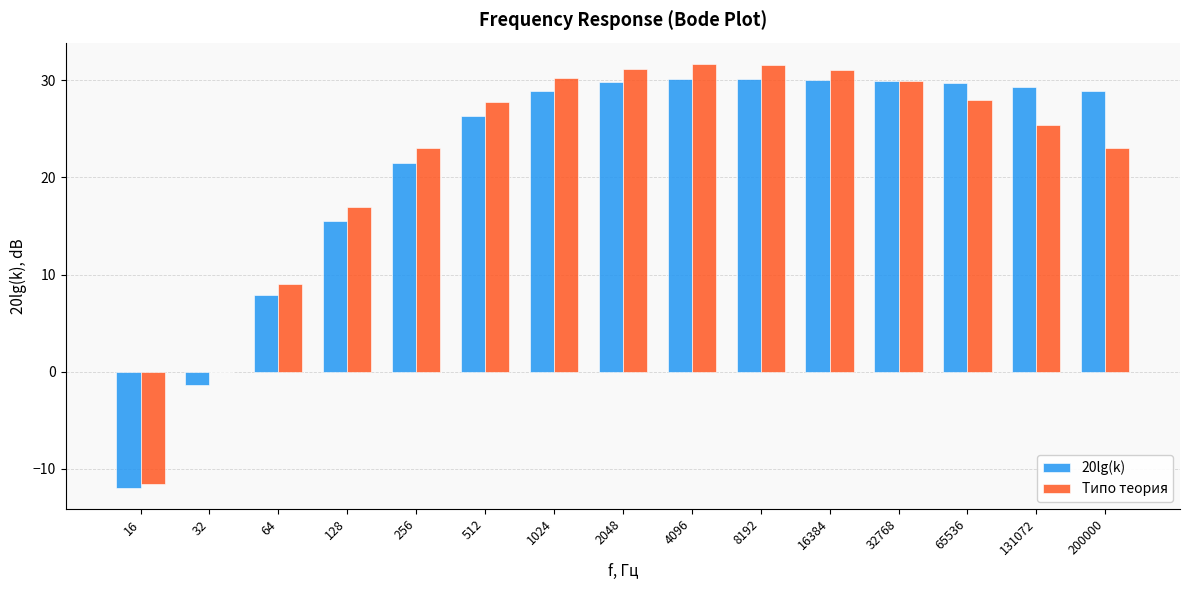

The value of Типо теория at 32768 is 16.9. True or false?

False